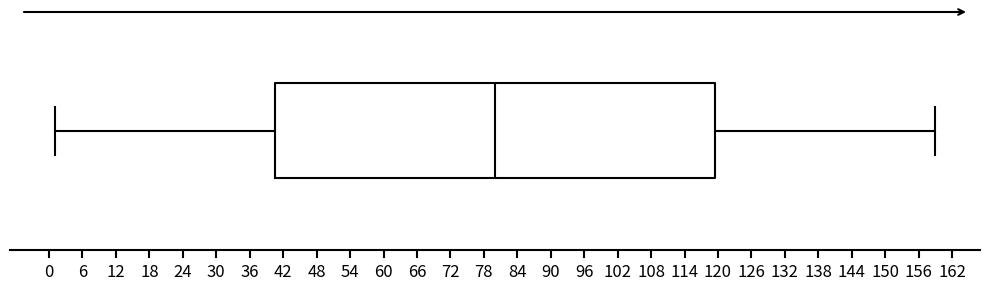

Read this box plot against the x-axis: the position of the median line, the range covered by the box, and the ends of both whiskers. The values are not printed on the chart, so give them approximately, as read against the axis.

median 80, box 41 to 120, whiskers 1 to 159